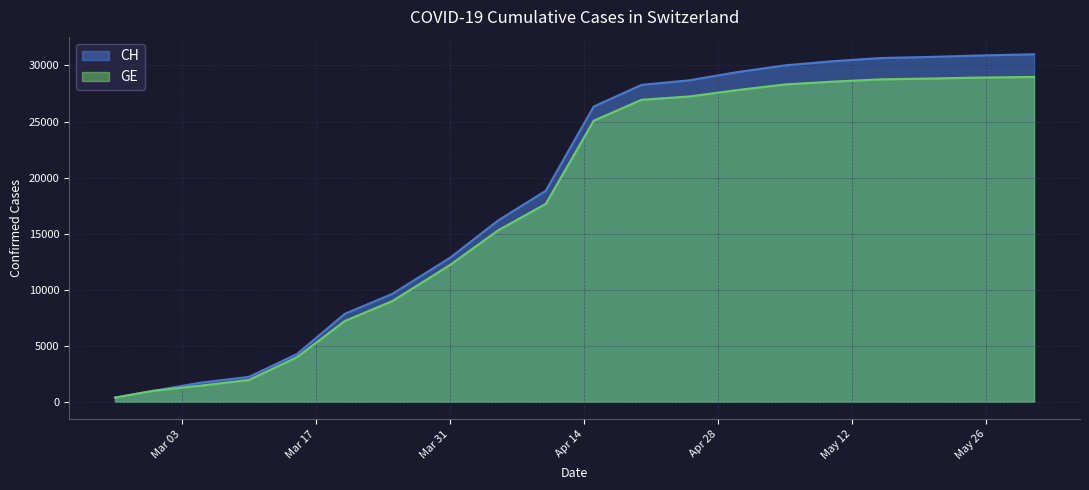

What is the average value of the CH series?

18563